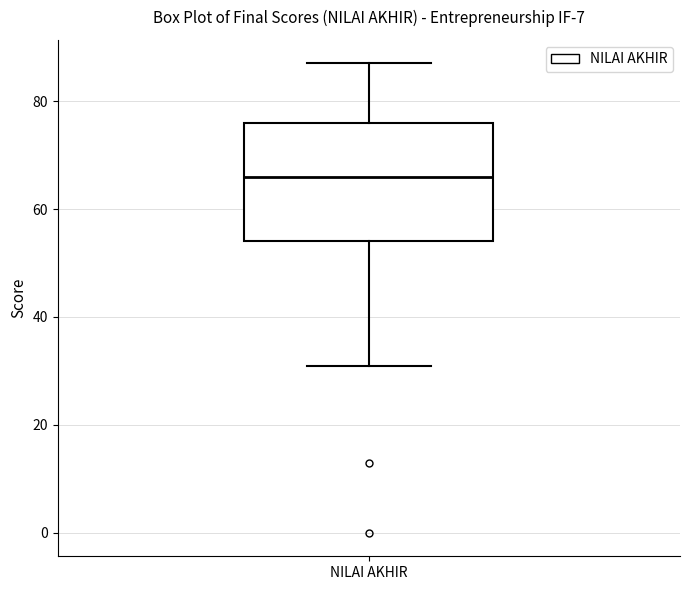

Transcribe this box plot: give where the median line is, the range the box spans, and where the two whiskers end, as read against the y-axis. The values are not printed on the chart, so give them approximately, as read against the axis.

median 66, box 54 to 76, whiskers 32 to 88